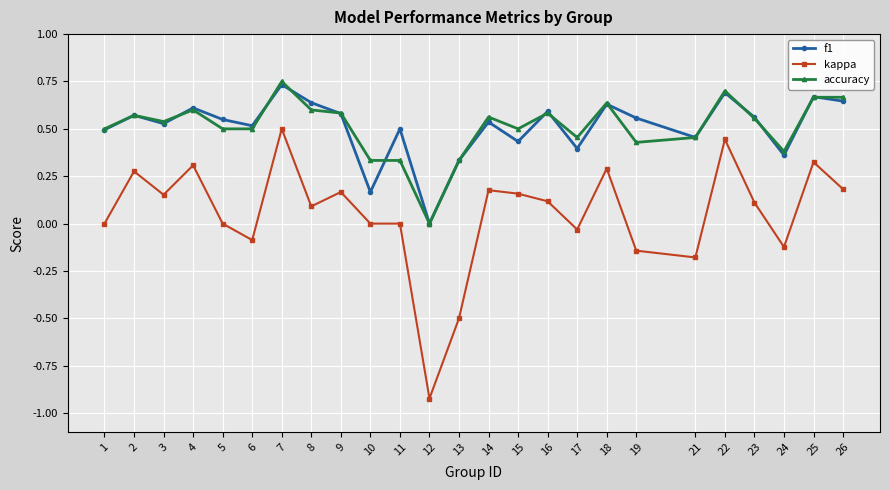

Between 13 and 26, which series saw the biggest shift?

kappa